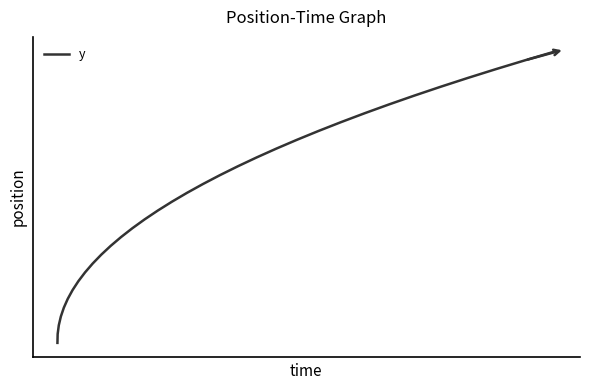

Is this an area chart (filled region under the line)?

No